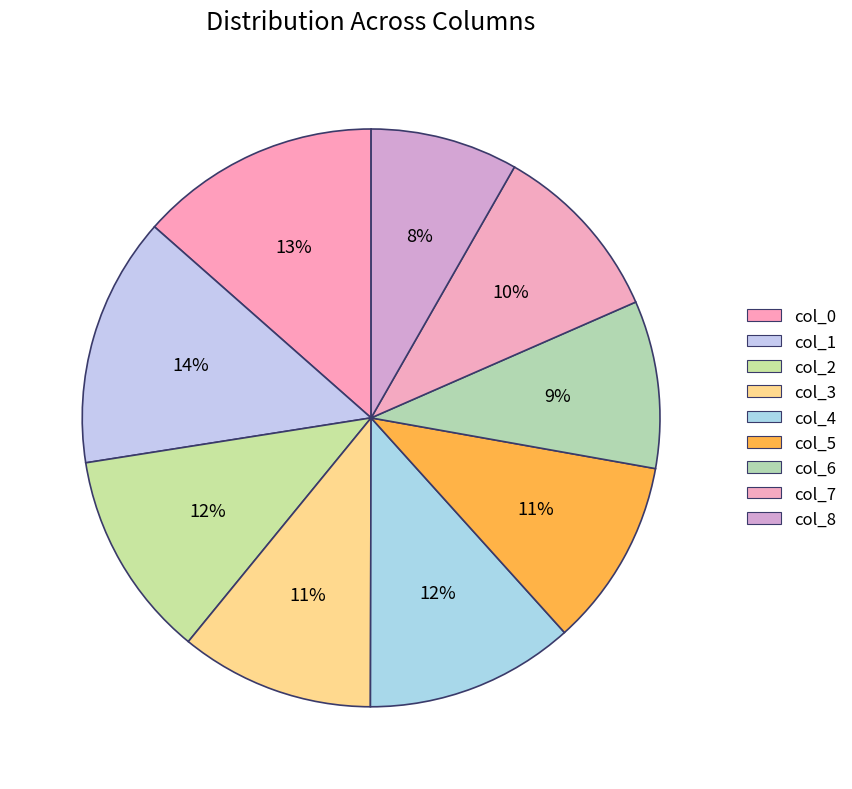

What percentage is NOT represented by col_4?

88.3%